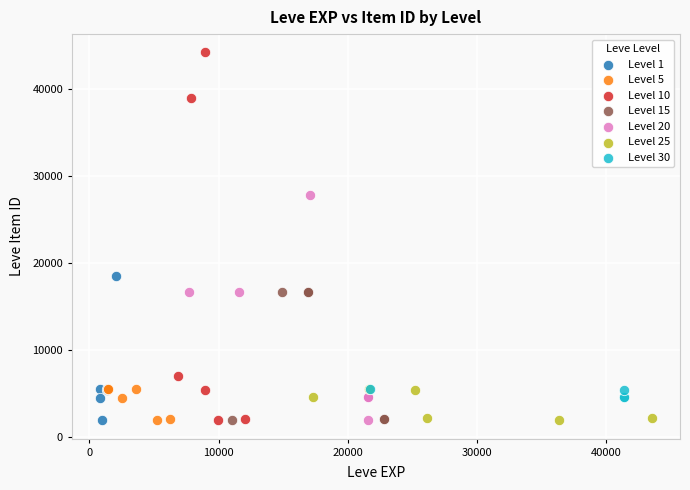

Which series has the widest spread of Y values?

Level 10